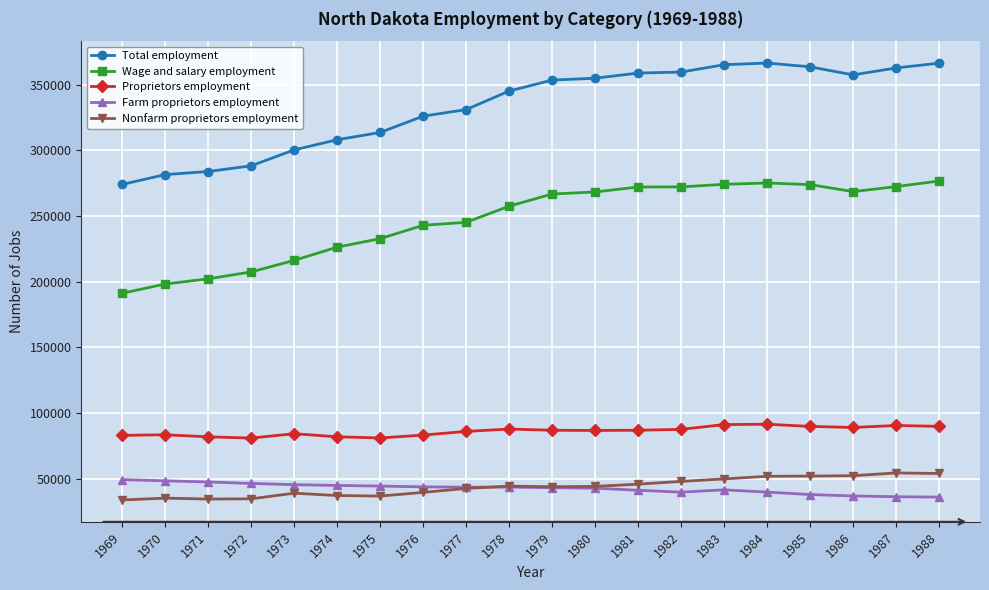

Where does the Proprietors employment series first go above 86759?

1978